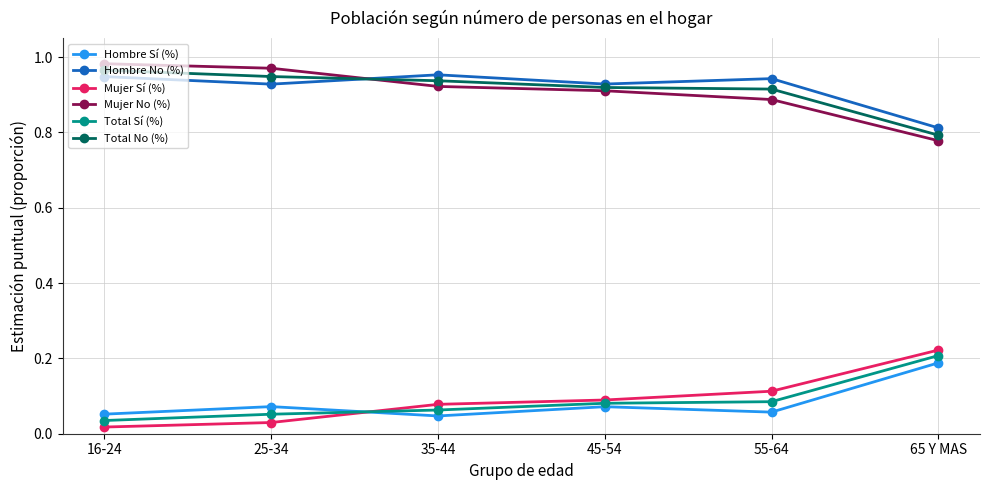

Where is Total No (%) nearest to the value 0?

65 Y MAS